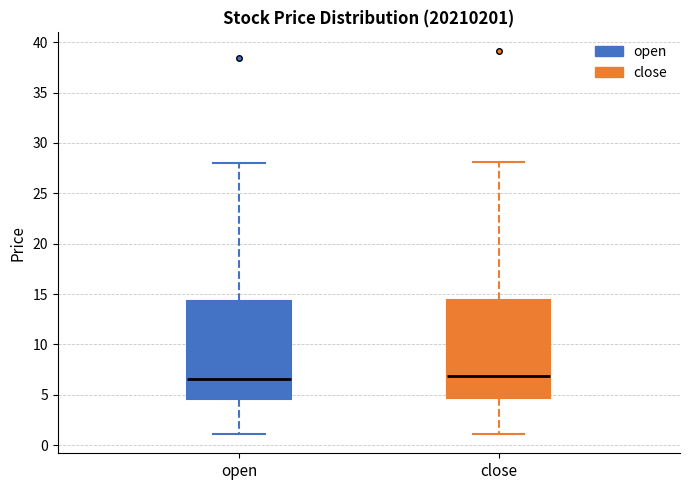

Reading left to right, read every box against the y-axis: the position of its median line, the range the box covers, and the ends of its whiskers. The values are not printed on the chart, so give them approximately, as read against the axis.

open: median 6.5, box 4.5 to 14.5, whiskers 1.0 to 28.0
close: median 7.0, box 4.5 to 14.5, whiskers 1.0 to 28.0